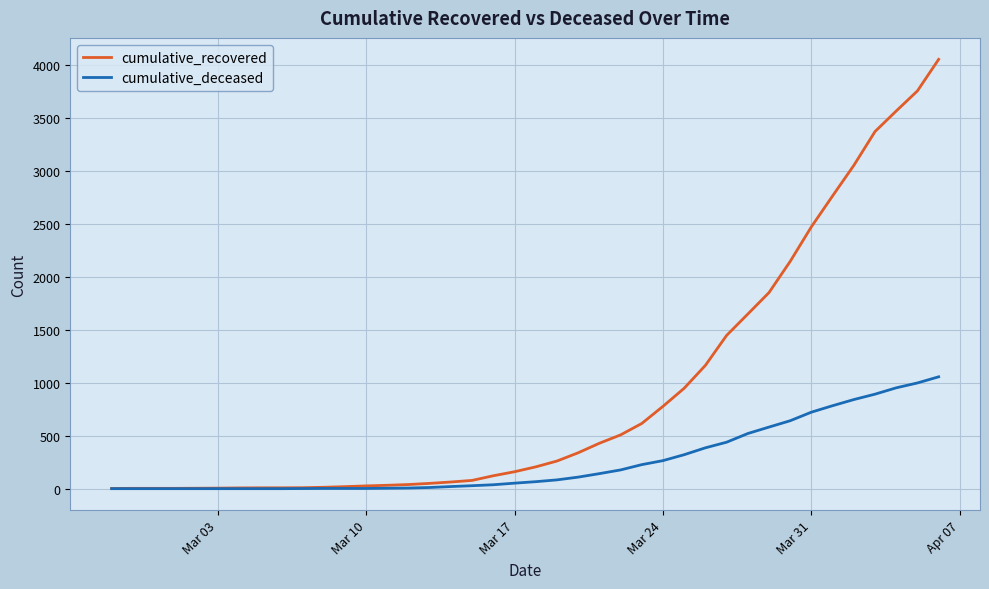

List the series in order of their peak value, highest first.

cumulative_recovered, cumulative_deceased